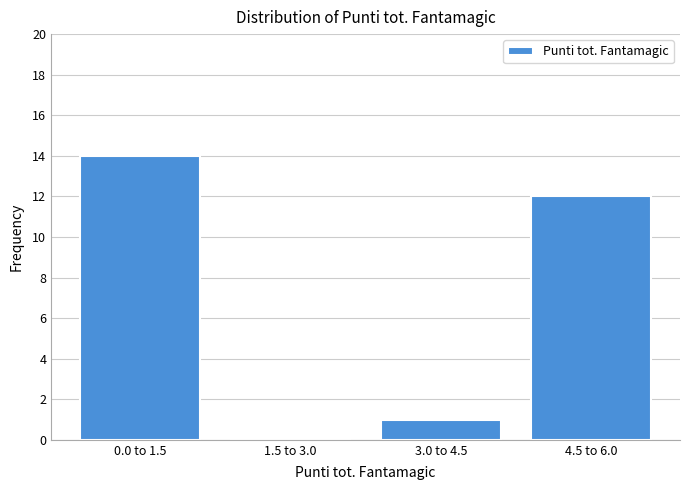

Reading left to right, extract all data points from this chart.

0.0 to 1.5=14	1.5 to 3.0=0	3.0 to 4.5=1	4.5 to 6.0=12